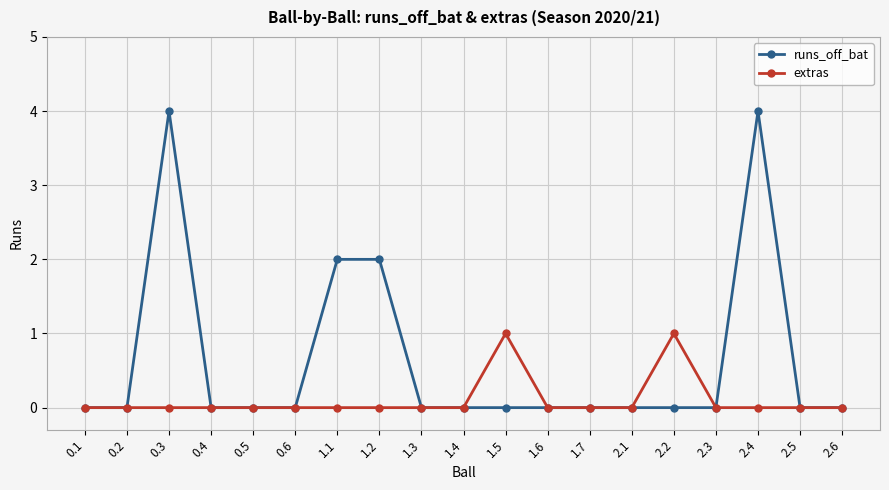

Rank the series by their average value, from highest to lowest.

runs_off_bat, extras